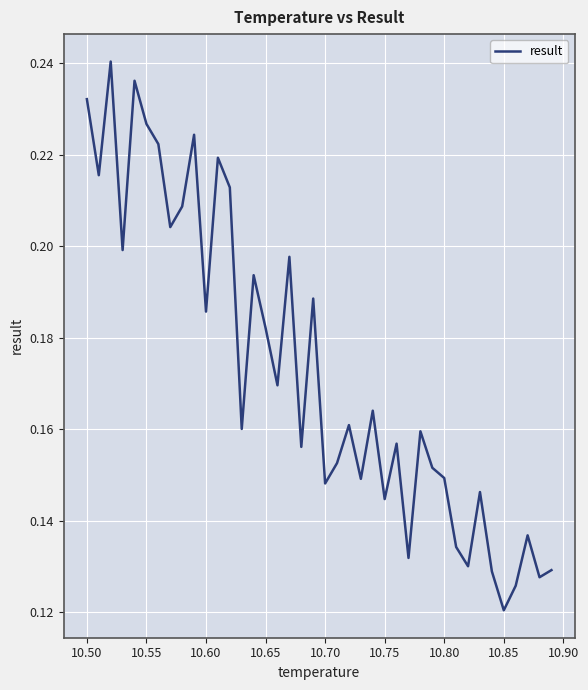

How many lines are shown in the chart?

1